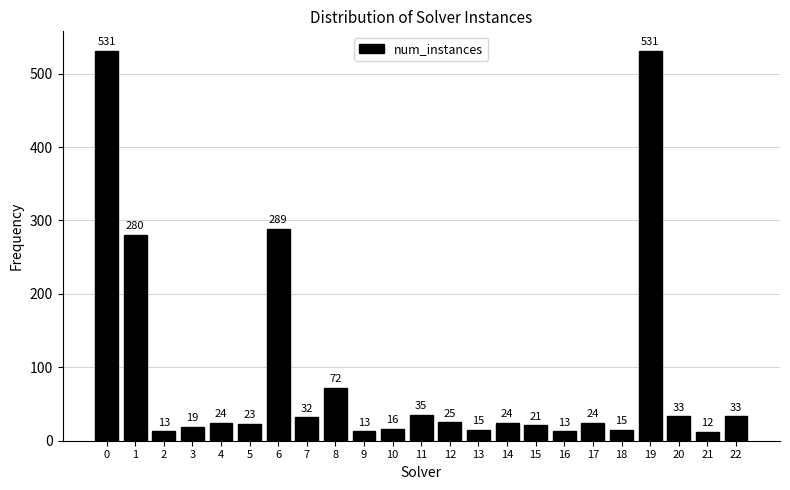

Reading left to right, list every bar in this chart as the range it spans on the x-axis followed by its height.

-0.5 to 0.5: 531
0.5 to 1.5: 280
1.5 to 2.5: 13
2.5 to 3.5: 19
3.5 to 4.5: 24
4.5 to 5.5: 23
5.5 to 6.5: 289
6.5 to 7.5: 32
7.5 to 8.5: 72
8.5 to 9.5: 13
9.5 to 10.5: 16
10.5 to 11.5: 35
11.5 to 12.5: 25
12.5 to 13.5: 15
13.5 to 14.5: 24
14.5 to 15.5: 21
15.5 to 16.5: 13
16.5 to 17.5: 24
17.5 to 18.5: 15
18.5 to 19.5: 531
19.5 to 20.5: 33
20.5 to 21.5: 12
21.5 to 22.5: 33